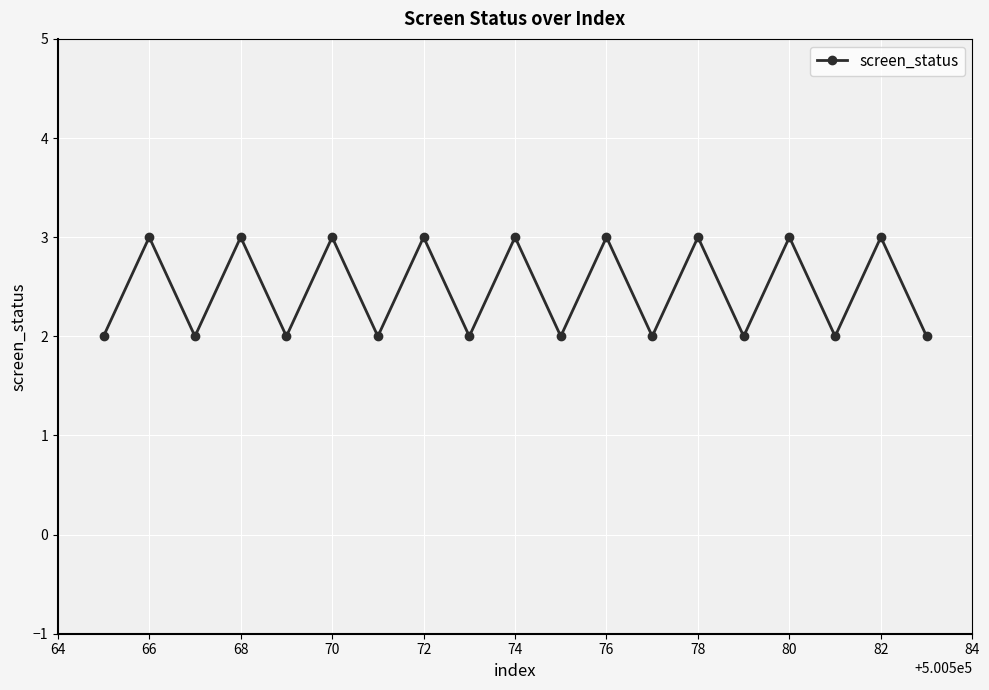

What is the value of the 12th point from the left?

3